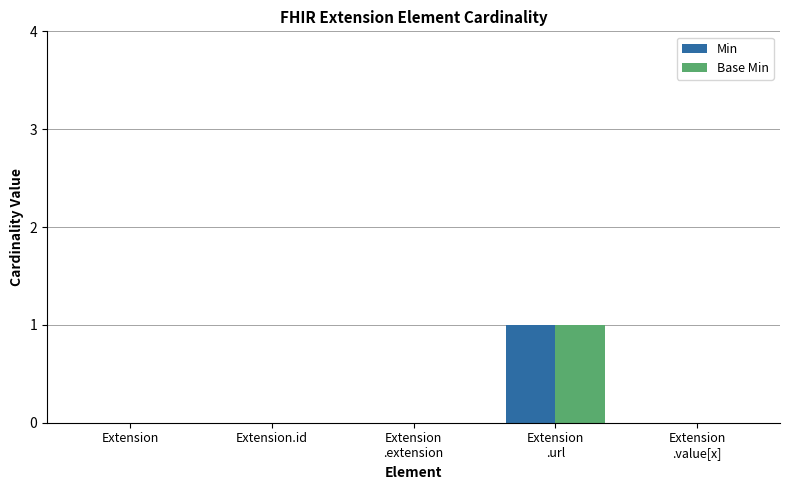

True or false: Base Min has a value of -1 at Extension.

False